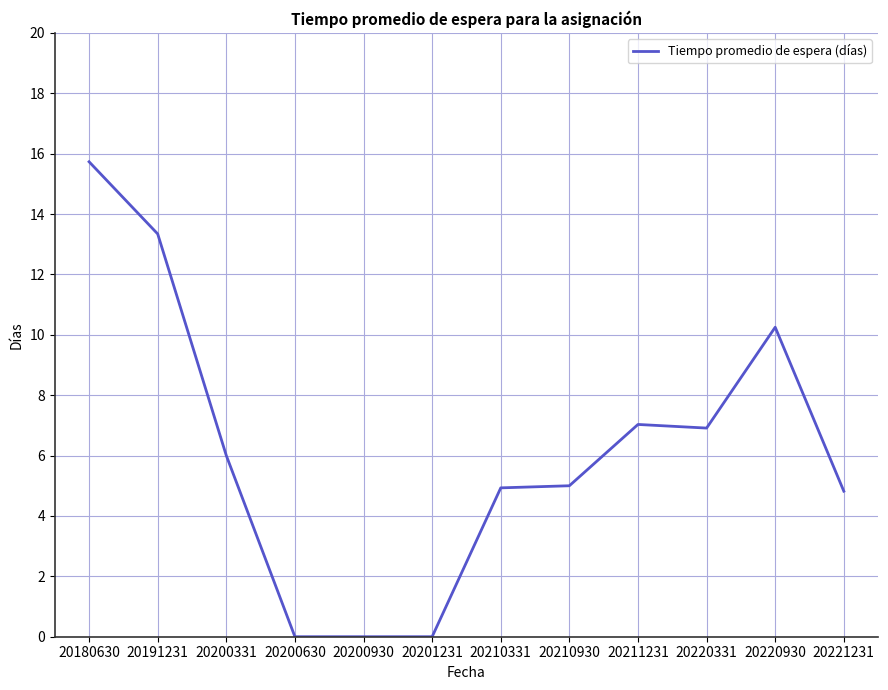

The chart shows a value of 10.2 at 20220930. True or false?

True